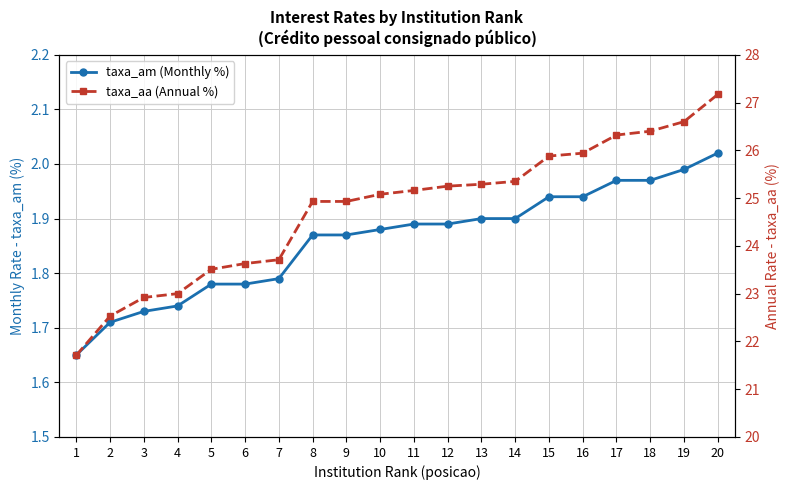

Reading right to left, transcribe all the data shown in this chart.

taxa_am (Monthly %): 20=2.0	19=2.0	18=2.0	17=2.0	16=1.9	15=1.9	14=1.9	13=1.9	12=1.9	11=1.9	10=1.9	9=1.9	8=1.9	7=1.8	6=1.8	5=1.8	4=1.7	3=1.7	2=1.7	1=1.6
taxa_aa (Annual %): 20=27.2	19=26.6	18=26.4	17=26.3	16=25.9	15=25.9	14=25.4	13=25.3	12=25.2	11=25.2	10=25.1	9=24.9	8=24.9	7=23.7	6=23.6	5=23.5	4=23.0	3=22.9	2=22.5	1=21.7